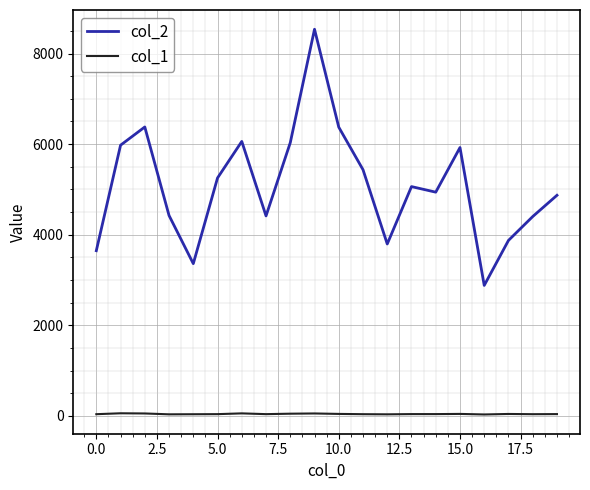

How many values in the col_1 series are below 41?

9